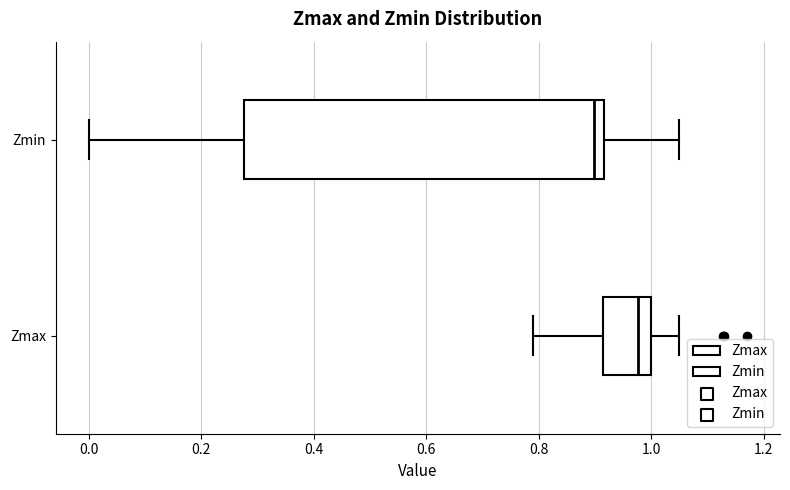

Which box has the furthest to the right median line?

Zmax